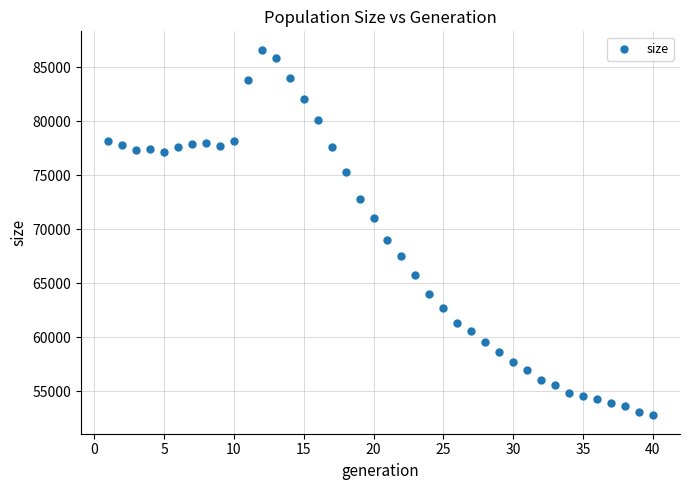

What Y value in the scatter plot is closest to 69698?

69031